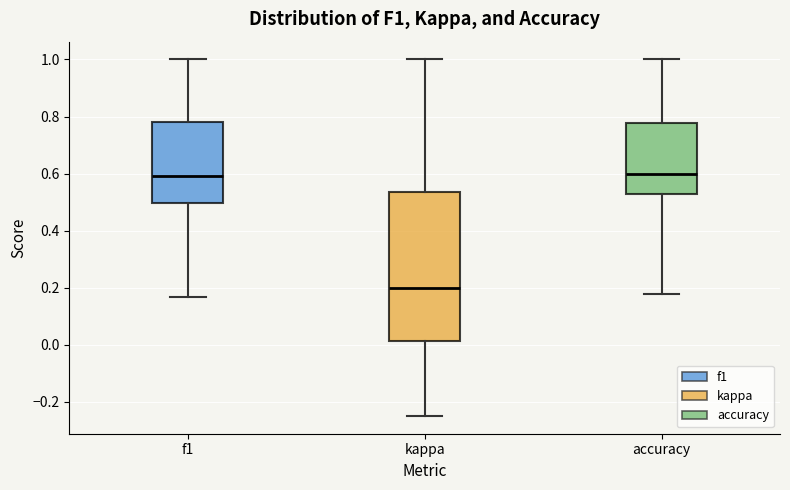

Reading left to right, transcribe this box plot: for each box, give where its median line is, the range the box spans, and where its two whiskers end, as read against the y-axis. The values are not printed on the chart, so give them approximately, as read against the axis.

f1: median 0.60, box 0.50 to 0.78, whiskers 0.16 to 1.00
kappa: median 0.20, box 0.02 to 0.54, whiskers -0.24 to 1.00
accuracy: median 0.60, box 0.52 to 0.78, whiskers 0.18 to 1.00